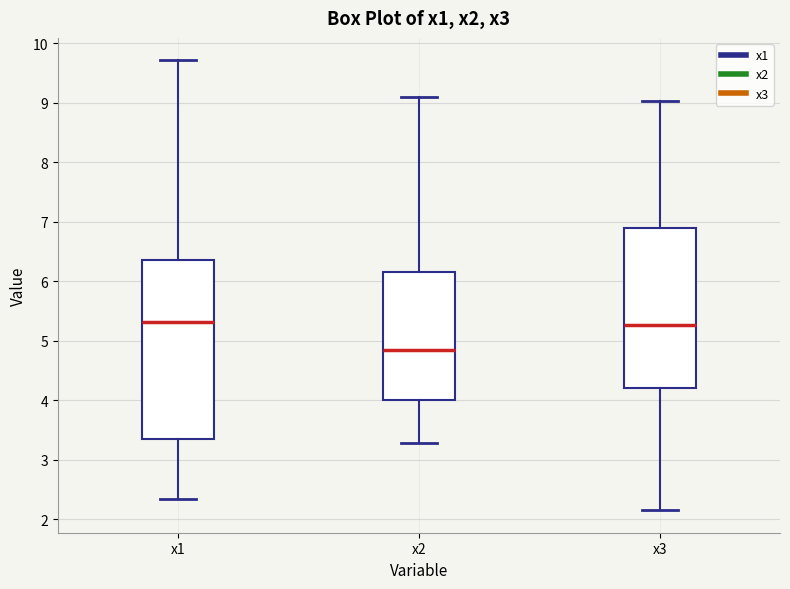

Reading left to right, read every box against the y-axis: the position of its median line, the range the box covers, and the ends of its whiskers. The values are not printed on the chart, so give them approximately, as read against the axis.

x1: median 5.3, box 3.4 to 6.4, whiskers 2.3 to 9.7
x2: median 4.8, box 4.0 to 6.2, whiskers 3.3 to 9.1
x3: median 5.3, box 4.2 to 6.9, whiskers 2.2 to 9.0